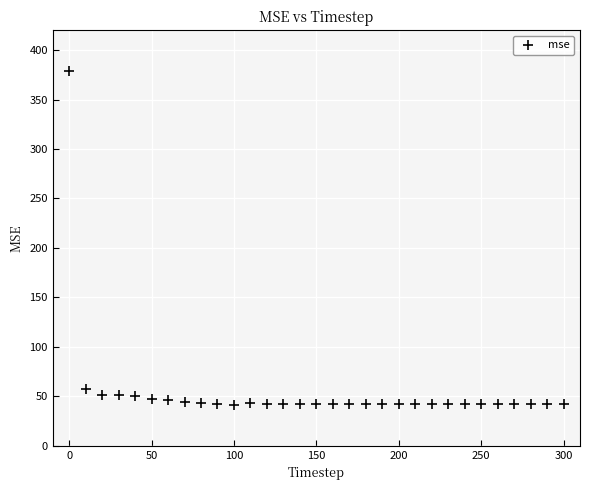

What Y value in the scatter plot is closest to 210?

57.5